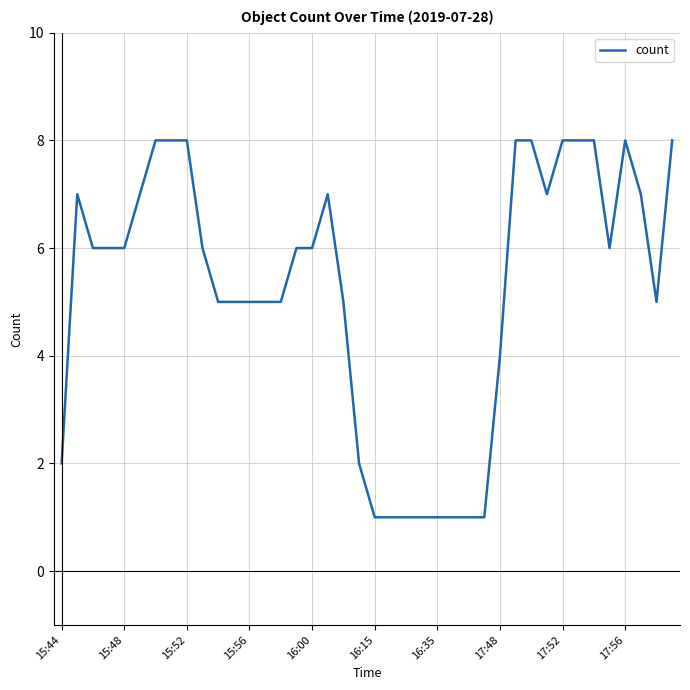

Reading left to right, extract all data points from this chart.

2	7	6	6	6	7	8	8	8	6	5	5	5	5	5	6	6	7	5	2	1	1	1	1	1	1	1	1	4	8	8	7	8	8	8	6	8	7	5	8